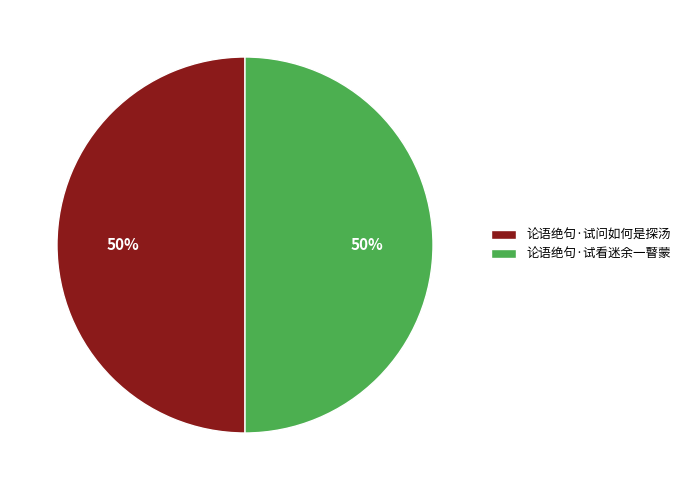

True or false: 论语绝句·试问如何是探汤 accounts for 50% of the total.

True